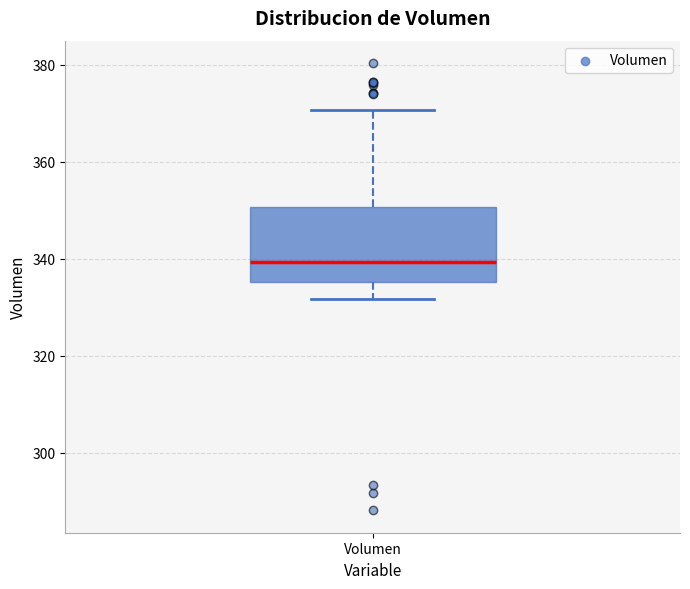

Transcribe this box plot: give where the median line is, the range the box spans, and where the two whiskers end, as read against the y-axis. The values are not printed on the chart, so give them approximately, as read against the axis.

median 340, box 336 to 350, whiskers 332 to 370